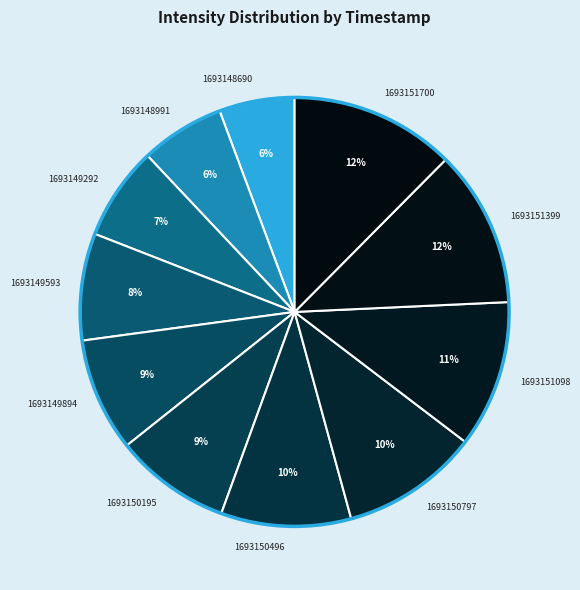

To the nearest percent, what percentage of the pie is 1693151700?

12%